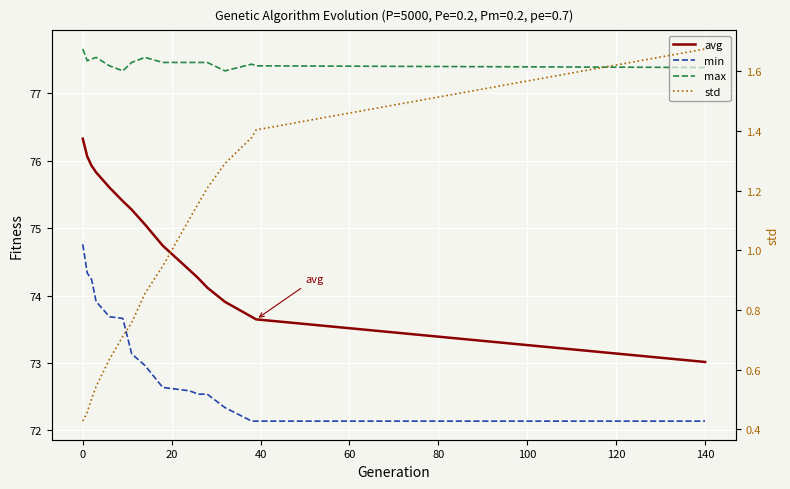

What is the highest value of the std series?

1.7